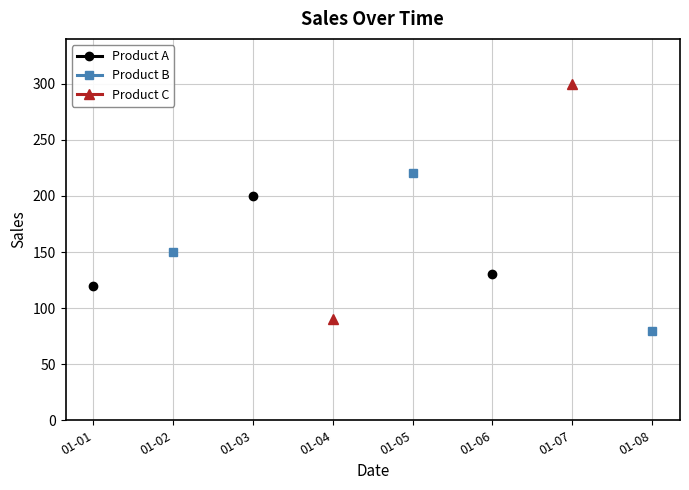

True or false: Product A and Product C intersect in this chart.

False